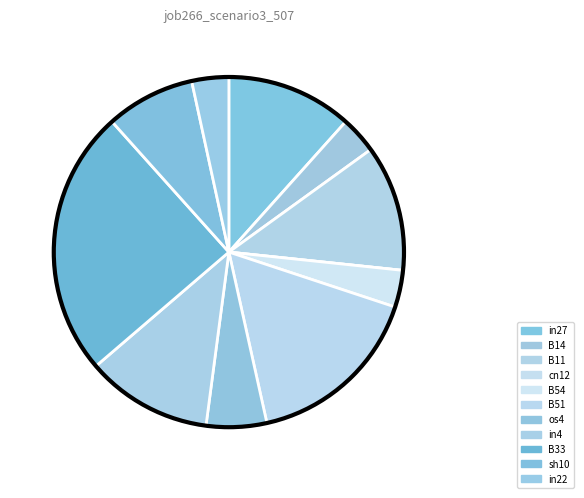

What is the total percentage of sh10 and B54?

11.6%